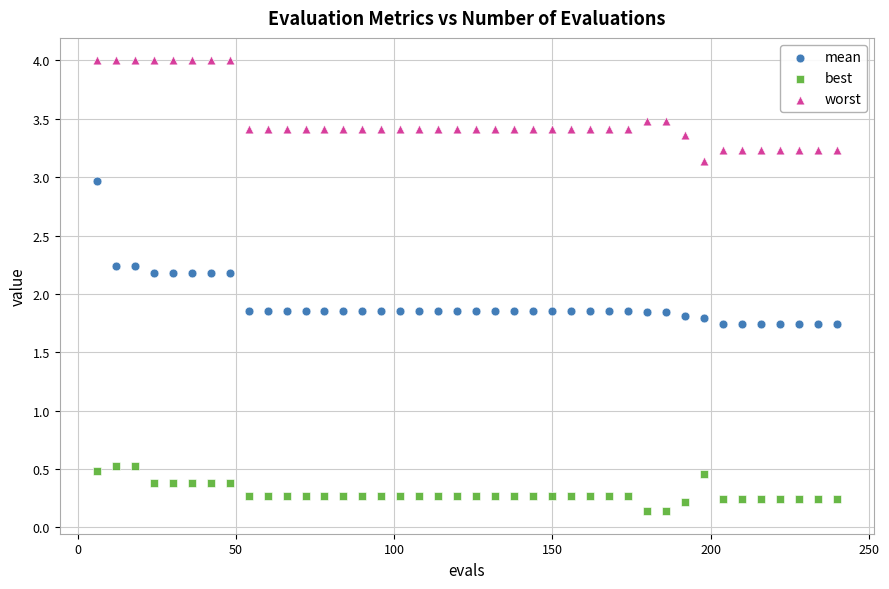

Which series has the widest spread of Y values?

mean